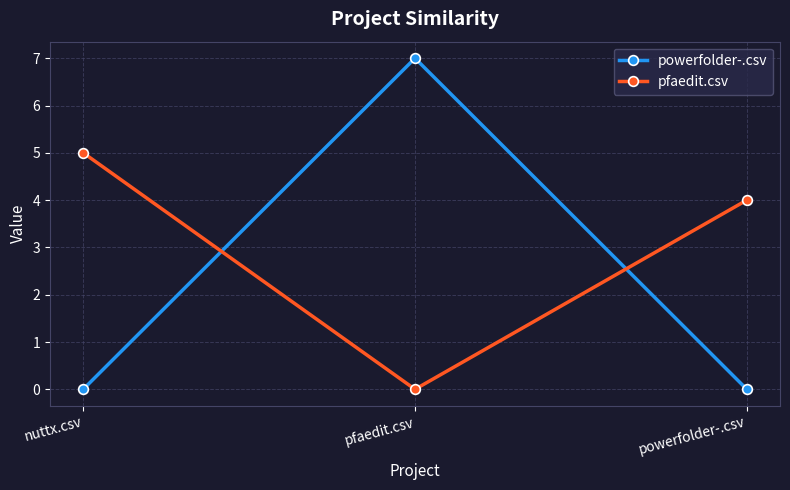

Count the pfaedit.csv values in the range 0 to 5.

3